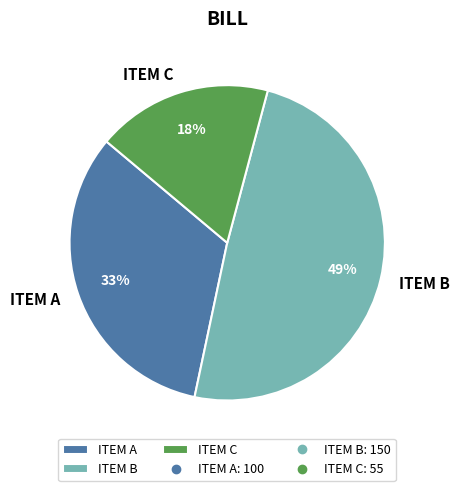

The ITEM B slice represents 49% of the pie. True or false?

True